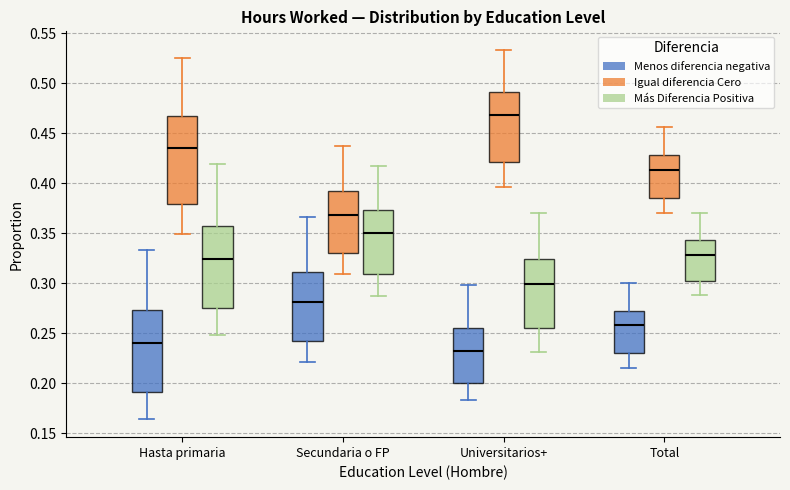

Reading left to right, read every box against the y-axis: the position of its median line, the range the box covers, and the ends of its whiskers. The values are not printed on the chart, so give them approximately, as read against the axis.

Hasta primaria (Menos diferencia negativa): median 0.240, box 0.190 to 0.275, whiskers 0.165 to 0.335
Hasta primaria (Igual diferencia Cero): median 0.435, box 0.380 to 0.465, whiskers 0.350 to 0.525
Hasta primaria (Más Diferencia Positiva): median 0.325, box 0.275 to 0.355, whiskers 0.250 to 0.420
Secundaria o FP (Menos diferencia negativa): median 0.280, box 0.245 to 0.310, whiskers 0.220 to 0.365
Secundaria o FP (Igual diferencia Cero): median 0.370, box 0.330 to 0.395, whiskers 0.310 to 0.435
Secundaria o FP (Más Diferencia Positiva): median 0.350, box 0.310 to 0.375, whiskers 0.290 to 0.415
Universitarios+ (Menos diferencia negativa): median 0.230, box 0.200 to 0.255, whiskers 0.185 to 0.300
Universitarios+ (Igual diferencia Cero): median 0.470, box 0.420 to 0.490, whiskers 0.395 to 0.535
Universitarios+ (Más Diferencia Positiva): median 0.300, box 0.255 to 0.325, whiskers 0.230 to 0.370
Total (Menos diferencia negativa): median 0.260, box 0.230 to 0.275, whiskers 0.215 to 0.300
Total (Igual diferencia Cero): median 0.415, box 0.385 to 0.430, whiskers 0.370 to 0.455
Total (Más Diferencia Positiva): median 0.330, box 0.300 to 0.345, whiskers 0.290 to 0.370